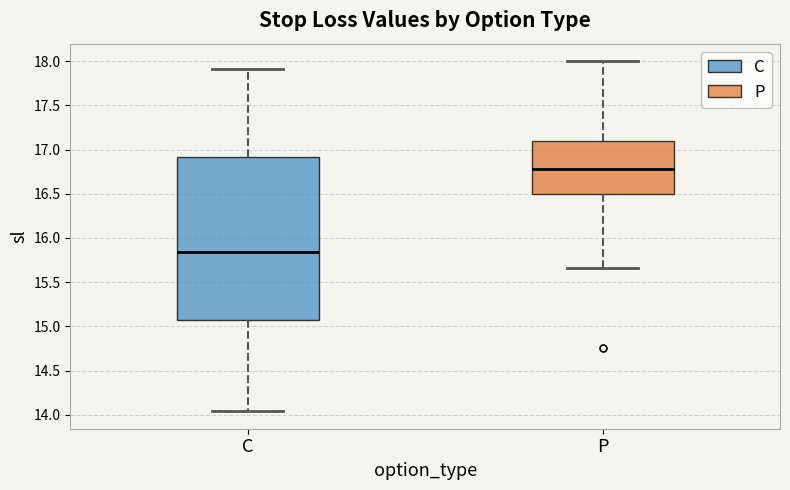

Reading left to right, transcribe this box plot: for each box, give where its median line is, the range the box spans, and where its two whiskers end, as read against the y-axis. The values are not printed on the chart, so give them approximately, as read against the axis.

C: median 15.85, box 15.10 to 16.90, whiskers 14.05 to 17.90
P: median 16.80, box 16.50 to 17.10, whiskers 15.65 to 18.00